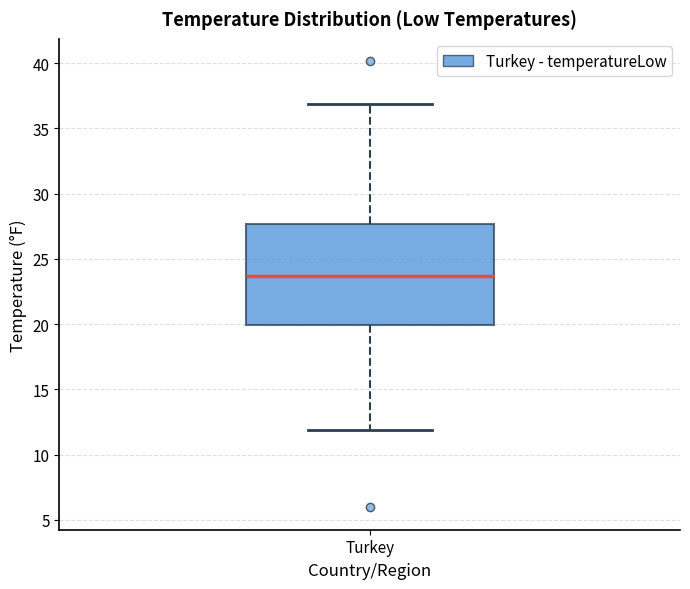

Transcribe this box plot: give where the median line is, the range the box spans, and where the two whiskers end, as read against the y-axis. The values are not printed on the chart, so give them approximately, as read against the axis.

median 23.5, box 20.0 to 27.5, whiskers 12.0 to 37.0